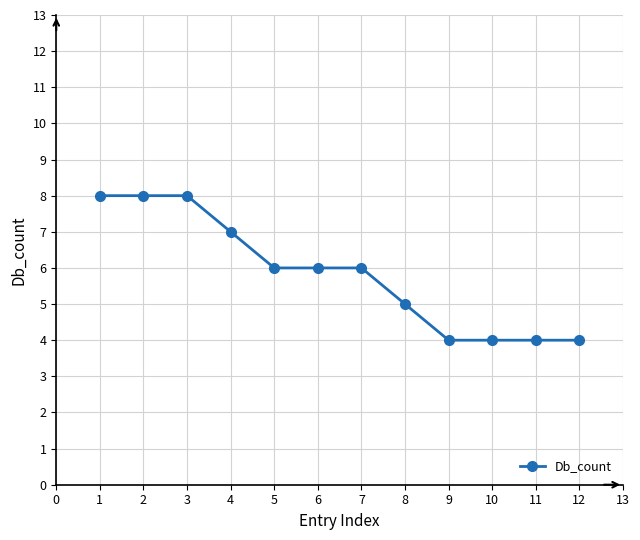

Read the value at 5.

6